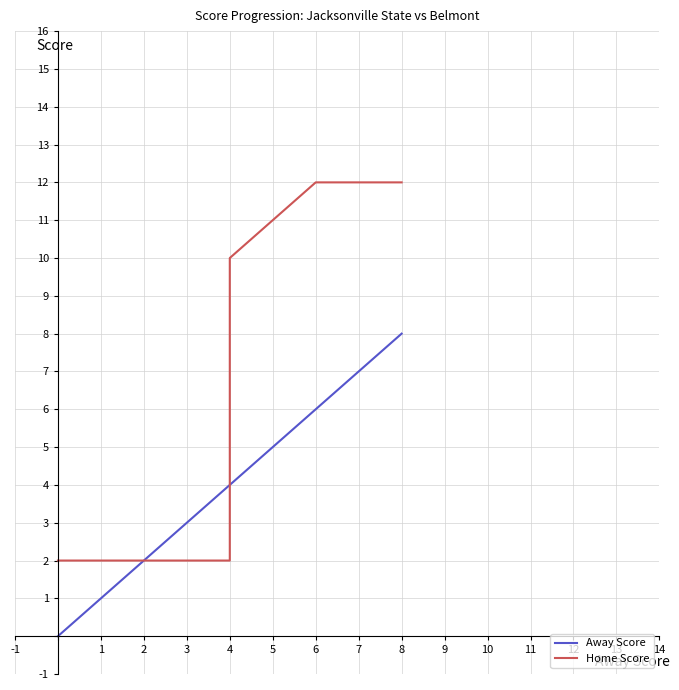

True or false: Away Score and Home Score cross at least once.

False